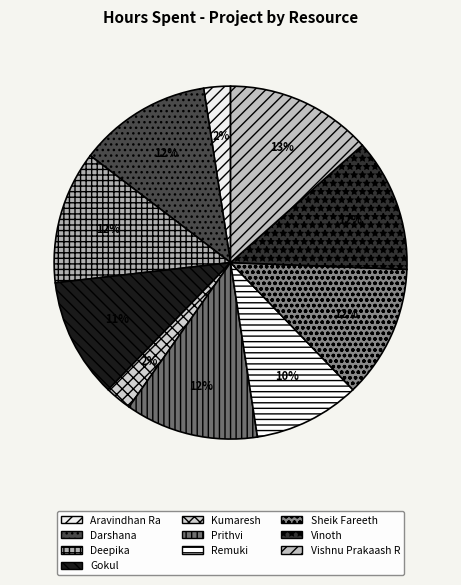

What is the change in value from Gokul to Prithvi?

+0.5